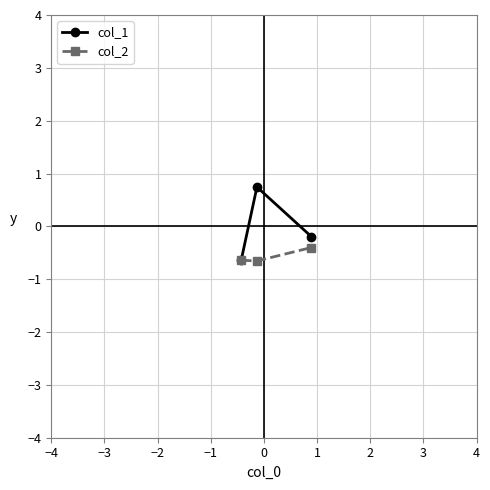

Which series has the largest total across all categories?

col_1